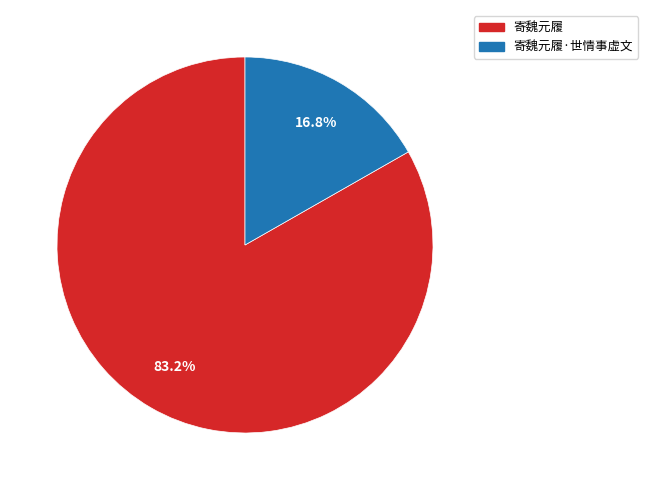

Do 寄魏元履·世情事虚文 and 寄魏元履 together represent more than half of the pie?

Yes